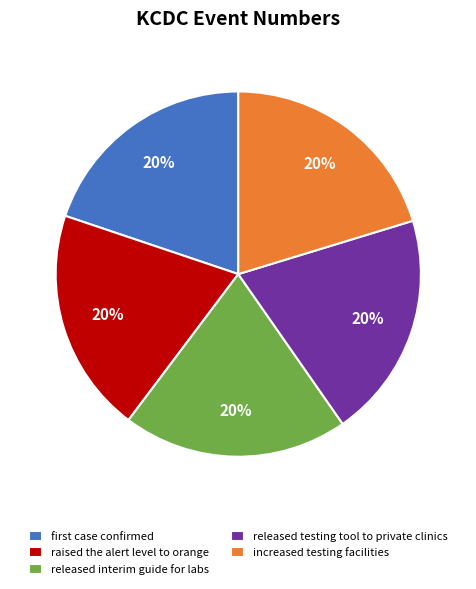

What is the ratio of the value at released interim guide for labs to the value at raised the alert level to orange?

1.0